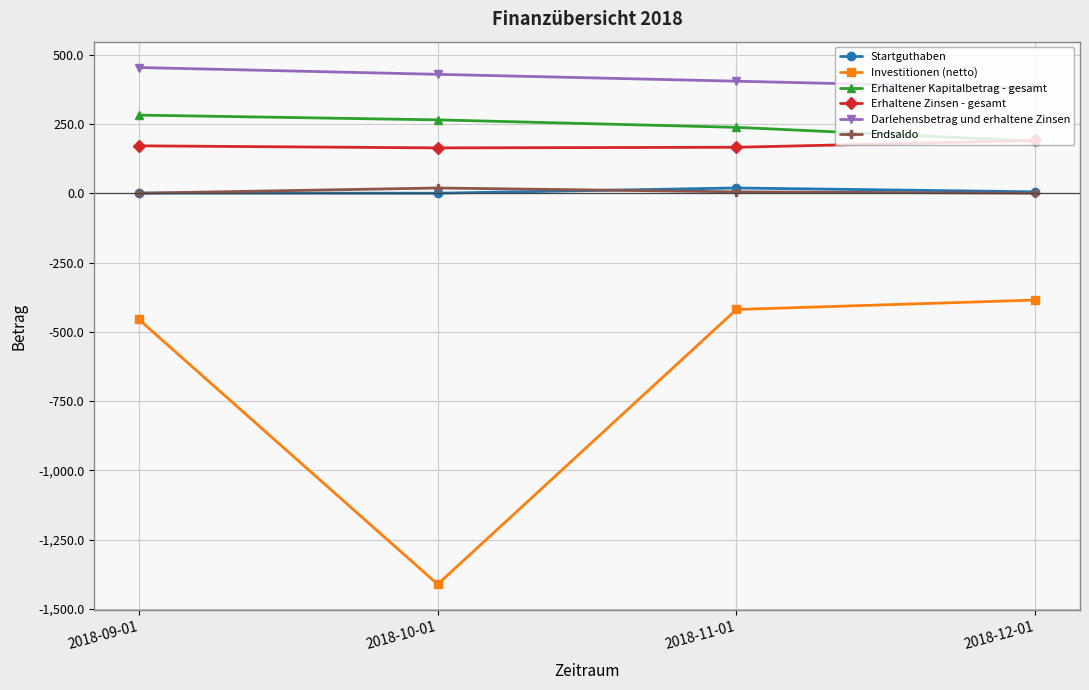

Which series has the largest total across all categories?

Darlehensbetrag und erhaltene Zinsen